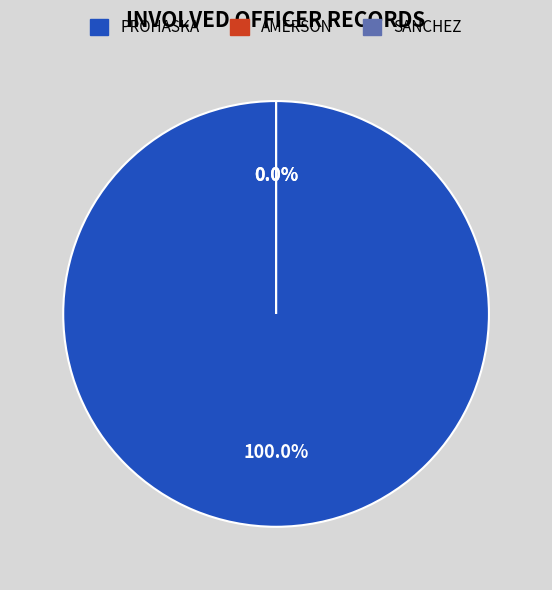

The AMERSON slice represents 0% of the pie. True or false?

True